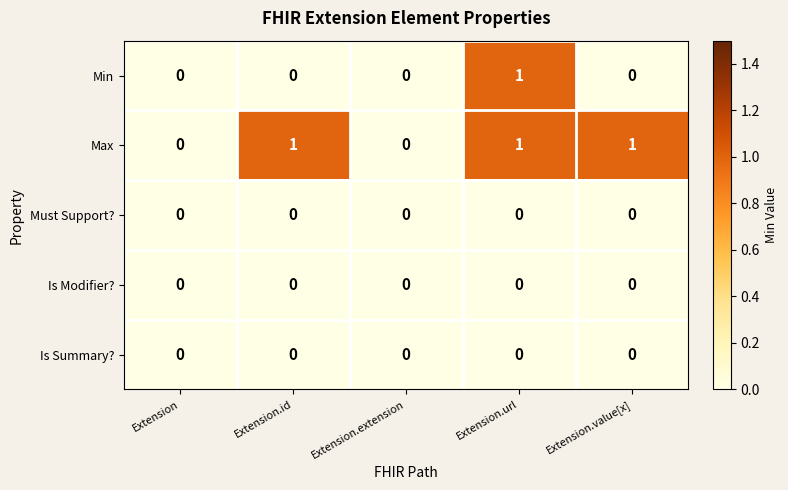

The Max series shows 1 at Extension.id. True or false?

True